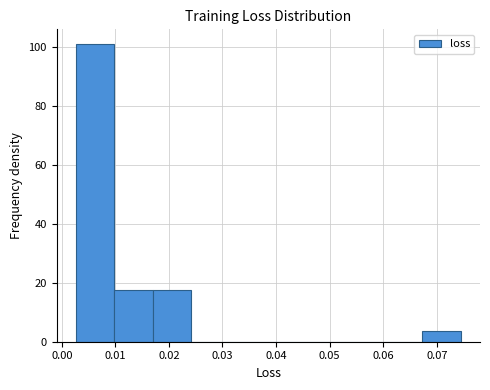

Reading left to right, transcribe this chart: for each bar, give the range it covers on the x-axis and its height. Neither the bar edges nor the heights are printed on the chart, so give them approximately, as read against the axes.

0.003 to 0.010: 100
0.010 to 0.017: 18
0.017 to 0.024: 18
0.024 to 0.031: 0
0.031 to 0.039: 0
0.039 to 0.046: 0
0.046 to 0.053: 0
0.053 to 0.060: 0
0.060 to 0.067: 0
0.067 to 0.074: 4